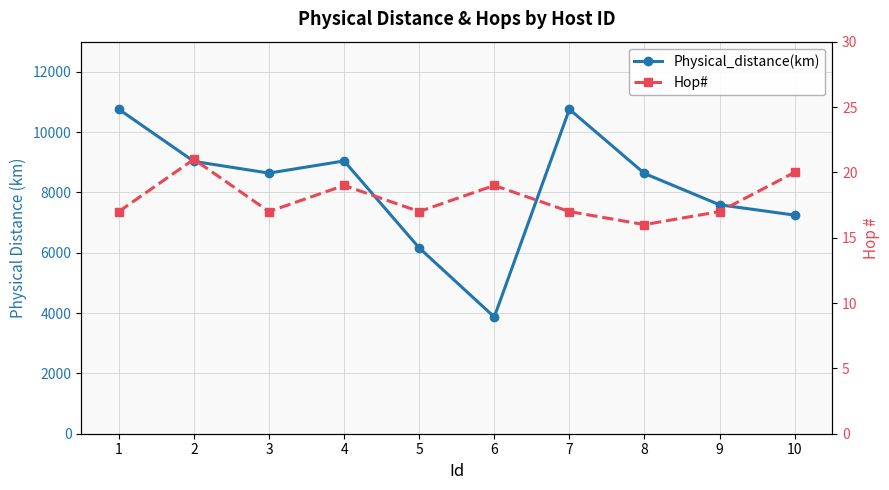

The Physical_distance(km) series shows 10758.8 at 7. True or false?

True